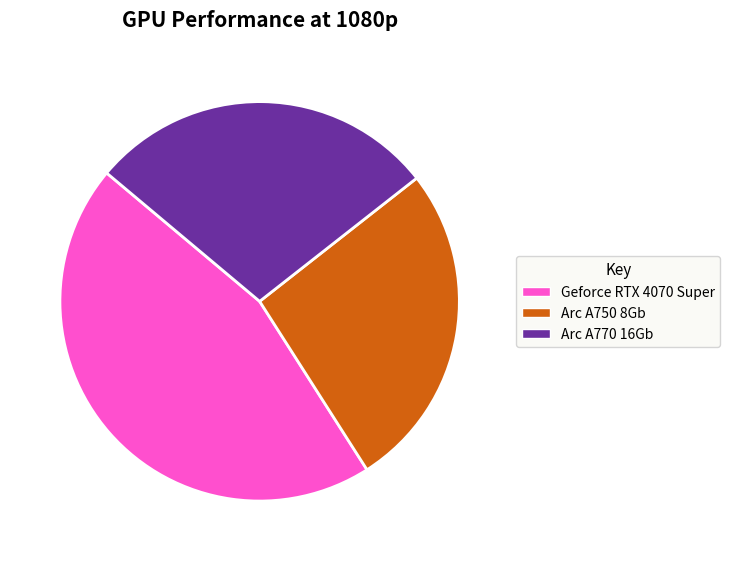

How many segments does this pie chart have?

3